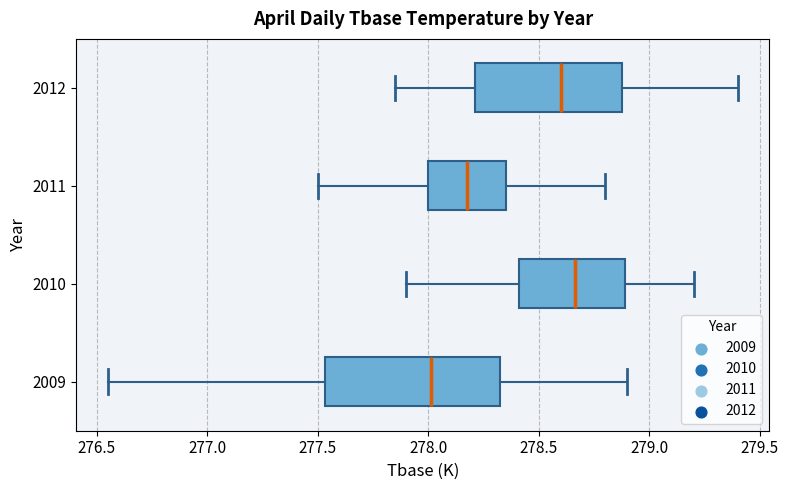

Which box is the widest, from its left edge to its right edge?

2009